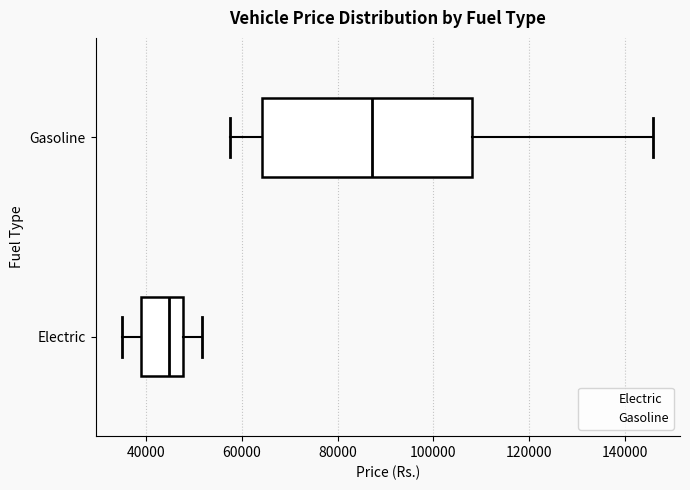

Which box is the widest, from its left edge to its right edge?

Gasoline